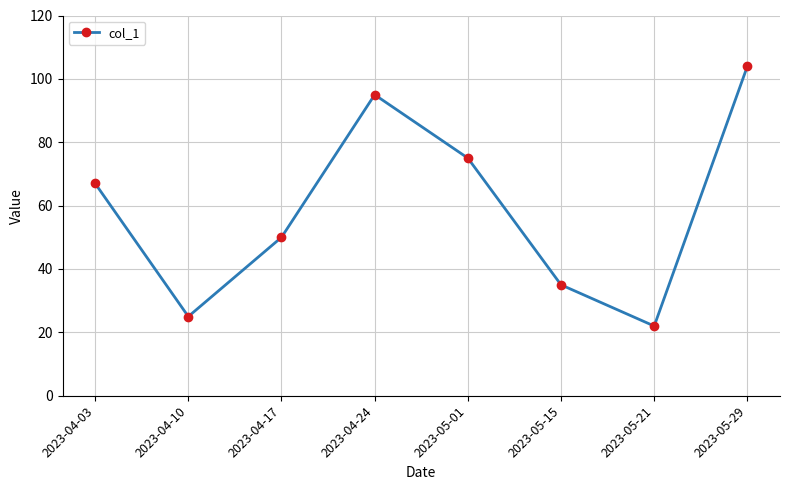

How many distinct data groups are displayed?

1